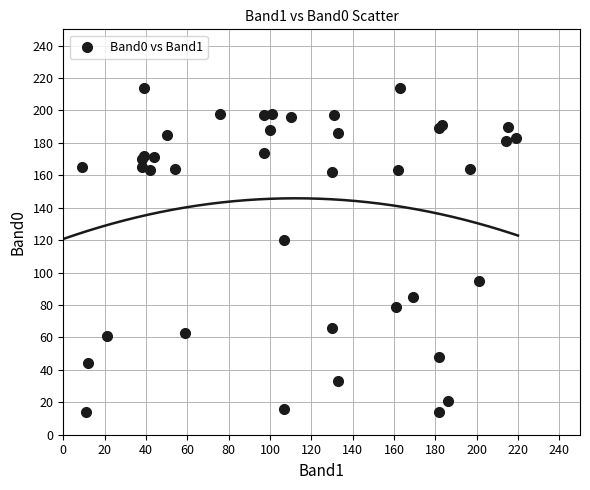

What Y value in the scatter plot is closest to 114?

120